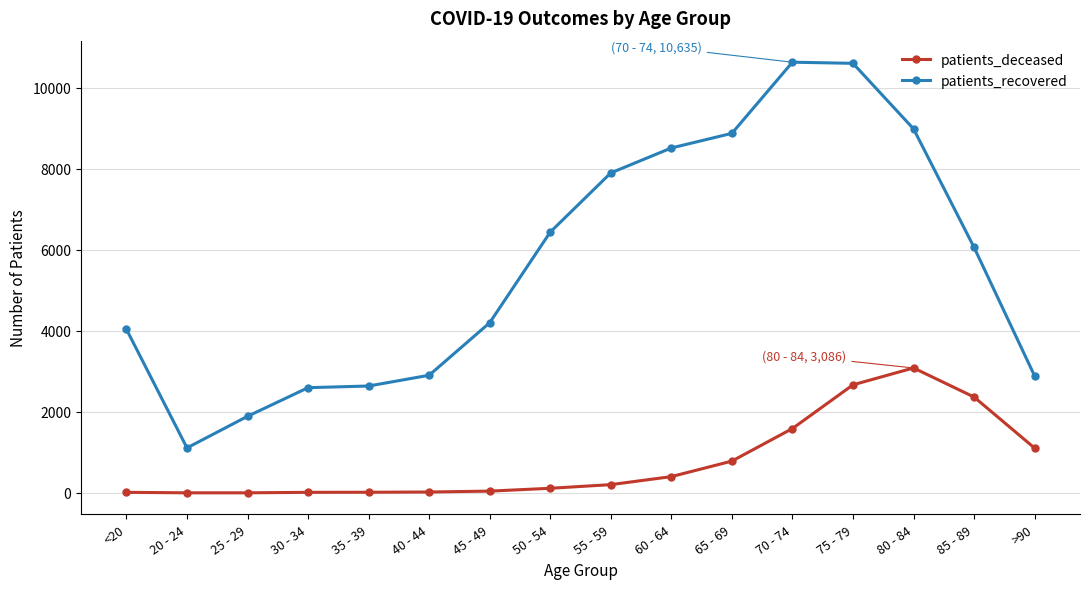

What is the label of the 10th point from the right?

45 - 49